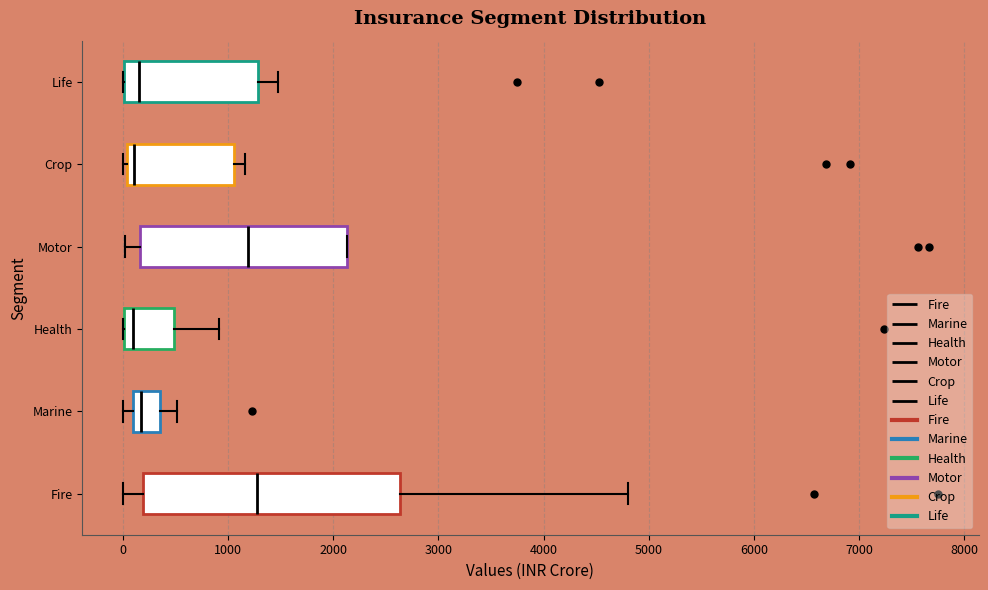

Where does the median line of the box for Health sit on the x-axis? The values are not printed on the chart, so give them approximately, as read against the axis.

100